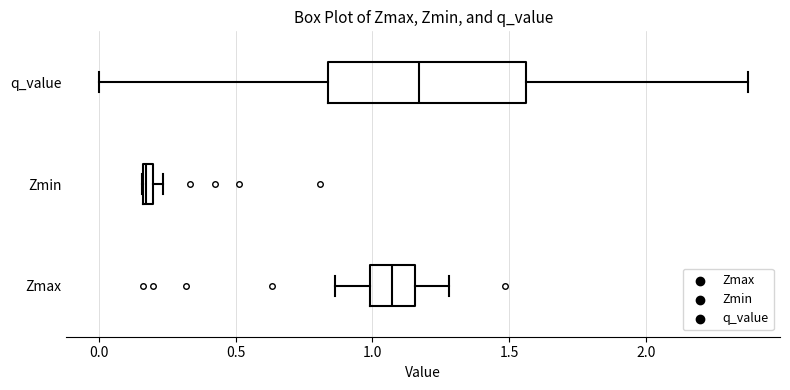

Which box's median line is the furthest to the left?

Zmin